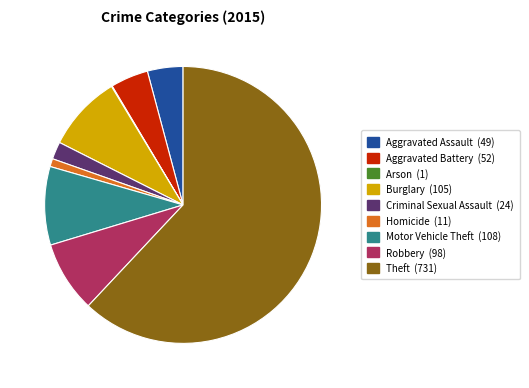

The Aggravated Battery slice represents 4% of the pie. True or false?

True